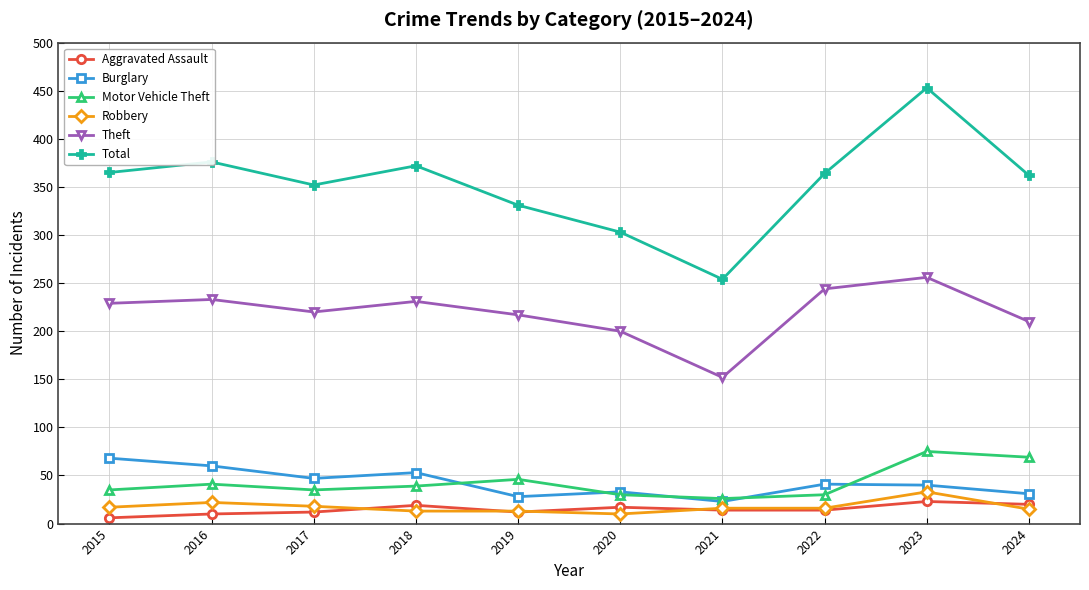

At which category is the sum across all series the highest?

2023